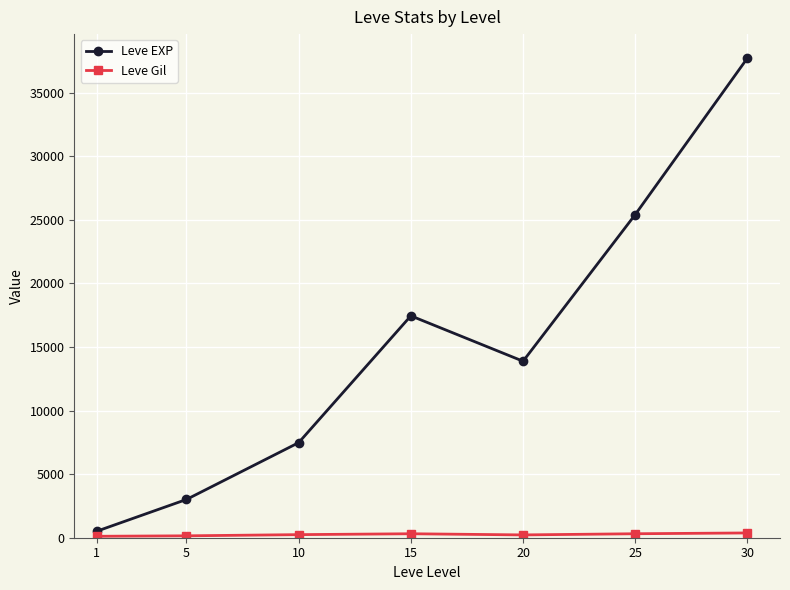

True or false: Leve EXP has more than 2 points higher than both neighbors.

False